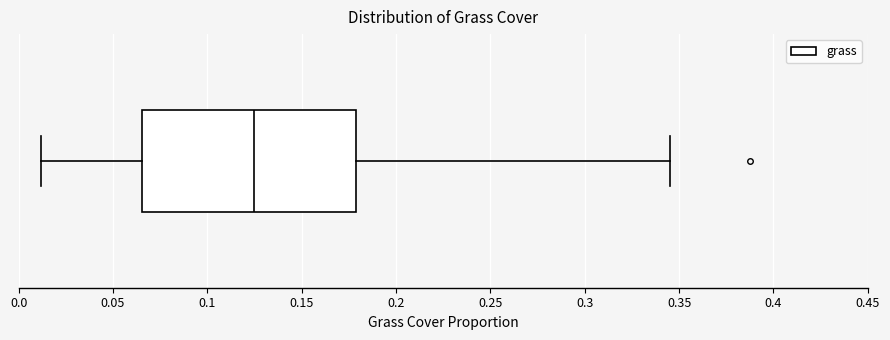

Read this box plot against the x-axis: the position of the median line, the range covered by the box, and the ends of both whiskers. The values are not printed on the chart, so give them approximately, as read against the axis.

median 0.125, box 0.065 to 0.180, whiskers 0.010 to 0.345